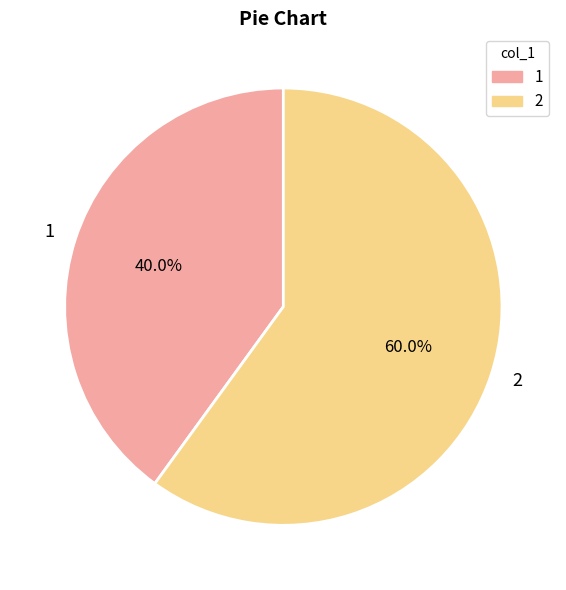

Which has a higher value, 1 or 2?

2